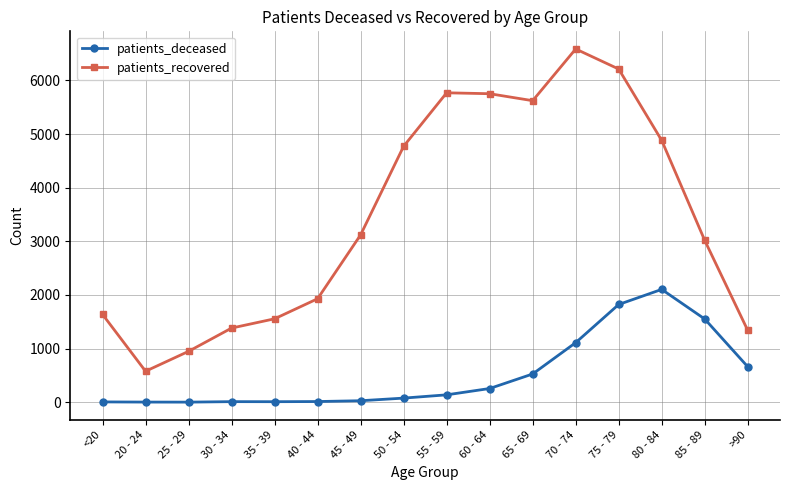

What is the label of the 13th point from the left?

75 - 79